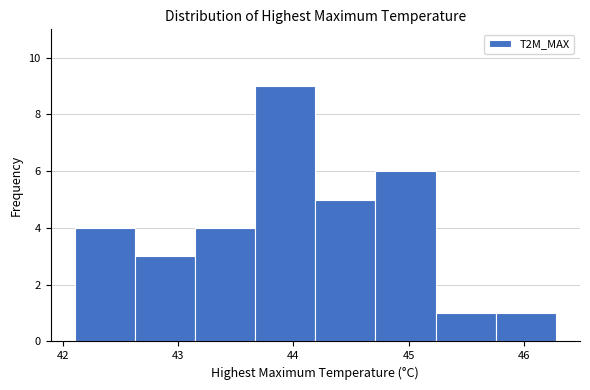

Reading left to right, transcribe this chart: for each bar, give the range it covers on the x-axis and its height. Neither the bar edges nor the heights are printed on the chart, so give them approximately, as read against the axes.

42.1 to 42.6: 4
42.6 to 43.1: 3
43.1 to 43.7: 4
43.7 to 44.2: 9
44.2 to 44.7: 5
44.7 to 45.2: 6
45.2 to 45.8: 1
45.8 to 46.3: 1